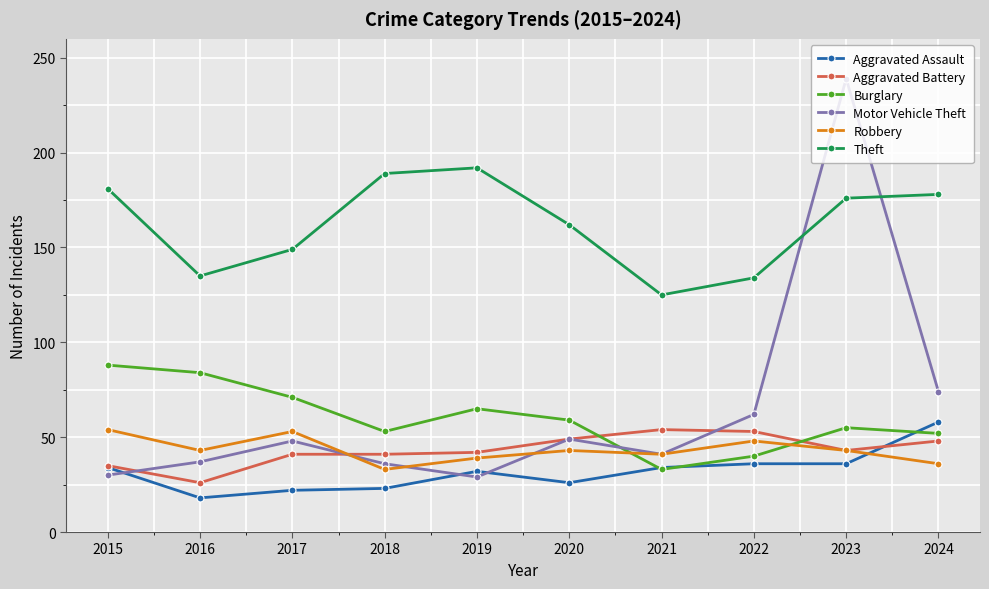

What is the sum of all Robbery values?

433